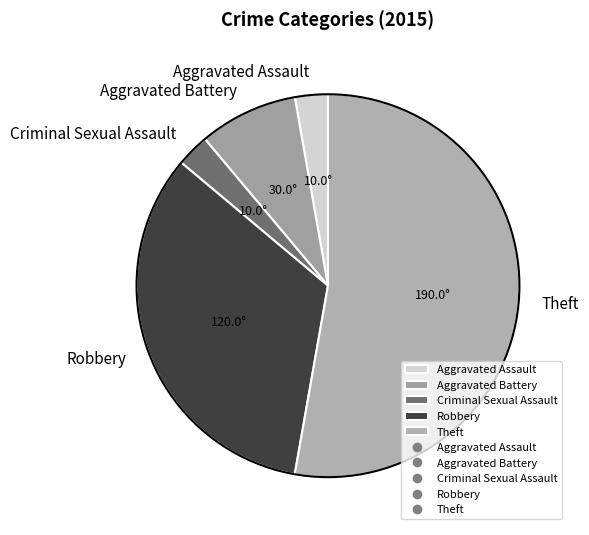

The Theft slice represents 53% of the pie. True or false?

True